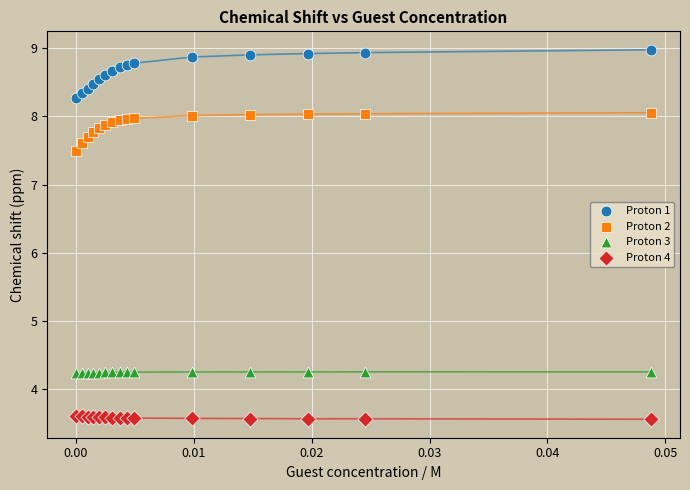

Across all series, what Y value is closest to 6?

7.5